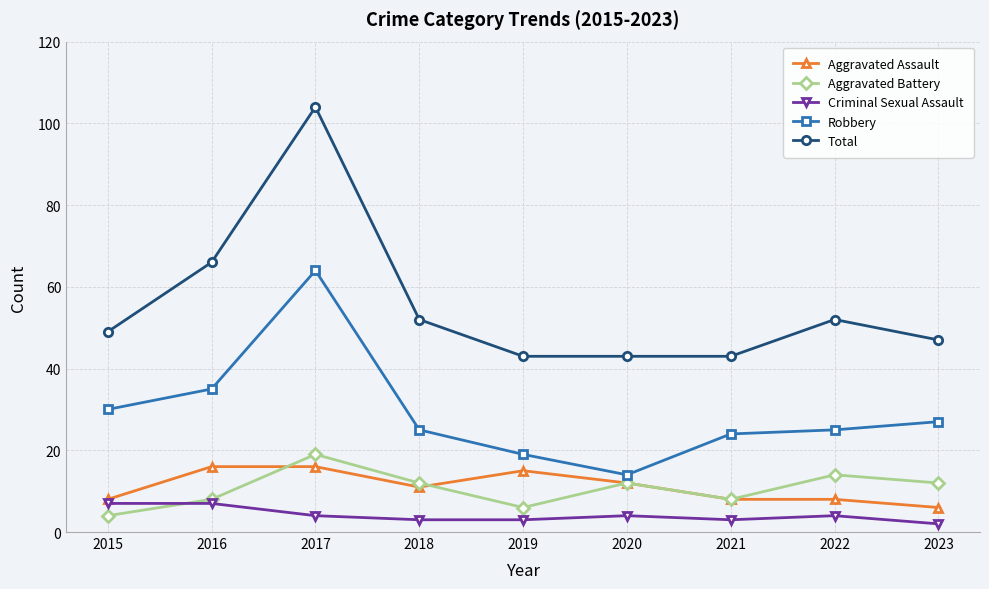

At 2017, list the series in order from smallest to largest.

Criminal Sexual Assault, Aggravated Assault, Aggravated Battery, Robbery, Total